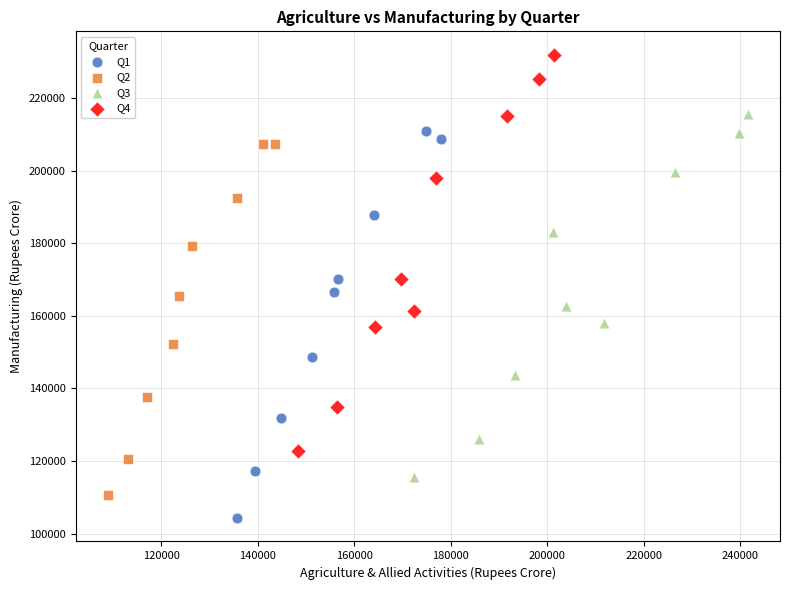

Which series contains the lowest Y value?

Q1